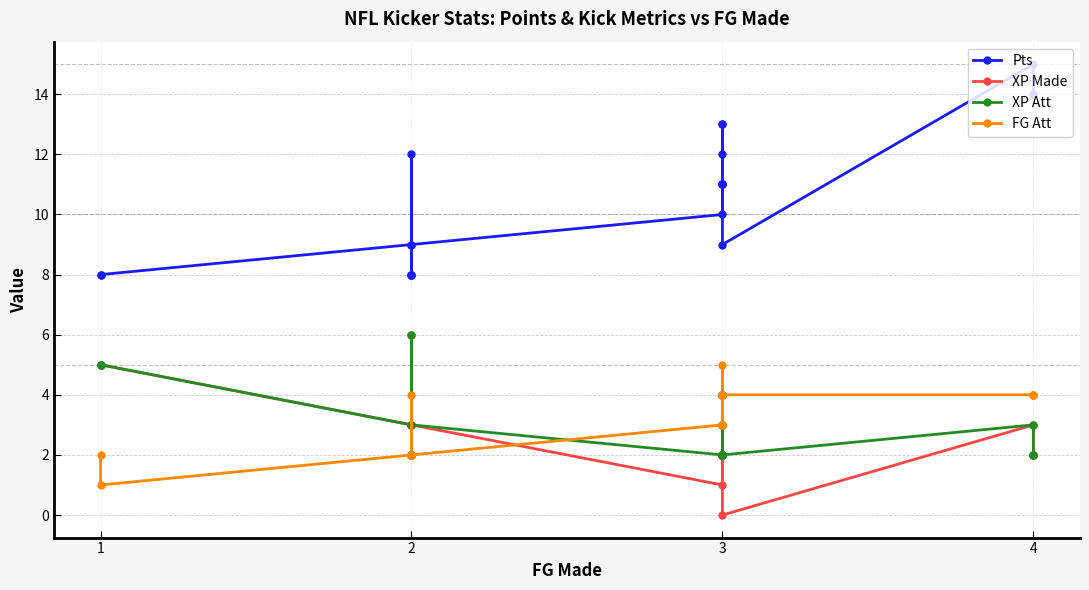

Rank the series by their maximum value, from lowest to highest.

FG Att, XP Made, XP Att, Pts